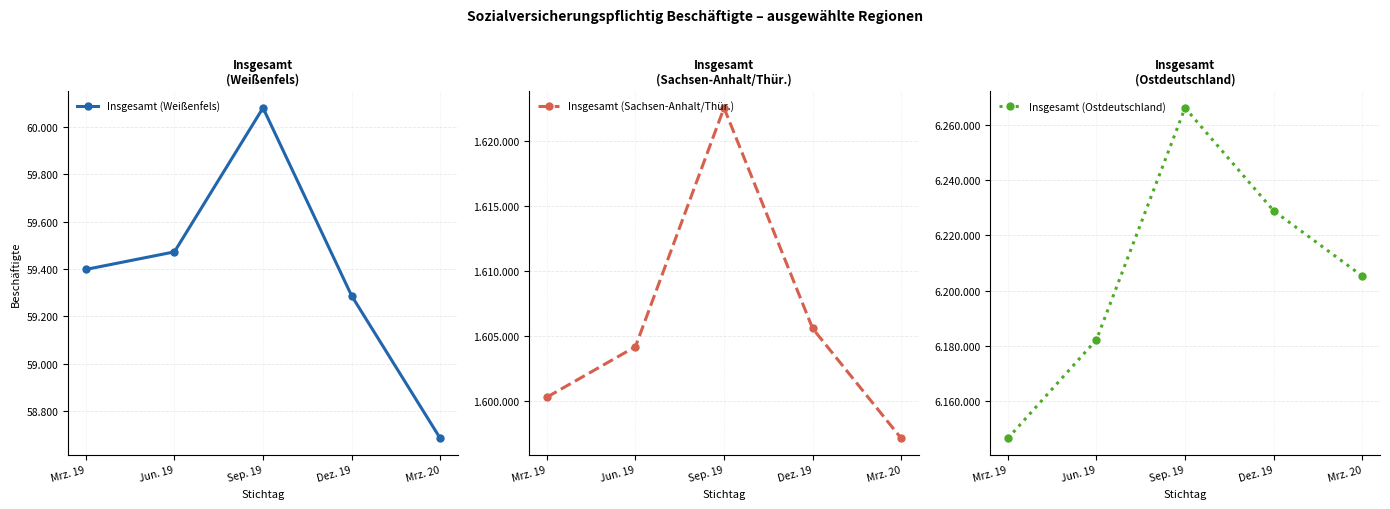

True or false: Insgesamt (Weißenfels) and Insgesamt (Ostdeutschland) intersect in this chart.

False